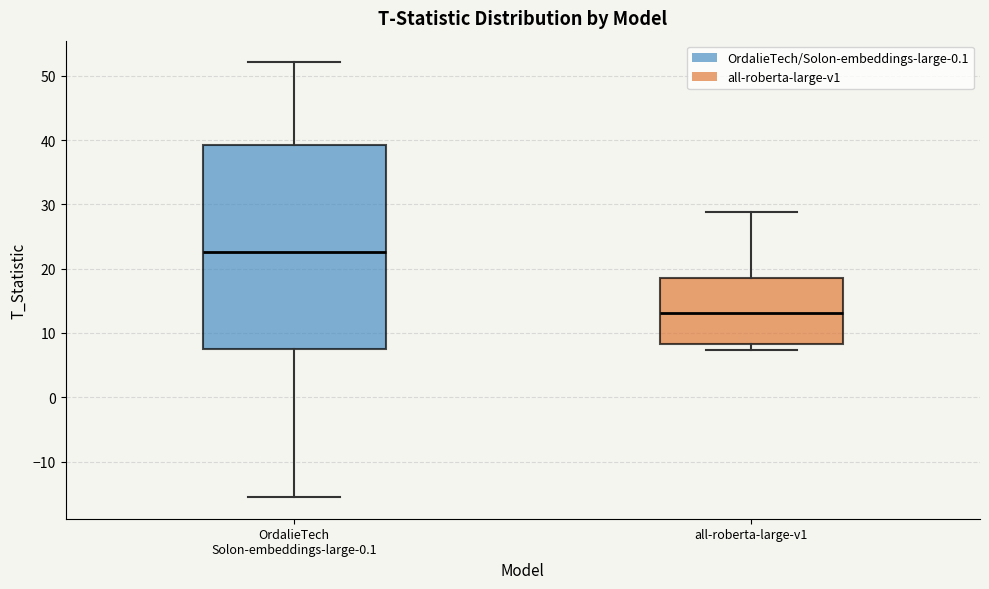

Where does the upper whisker of the box for all-roberta-large-v1 end on the y-axis? The values are not printed on the chart, so give them approximately, as read against the axis.

29